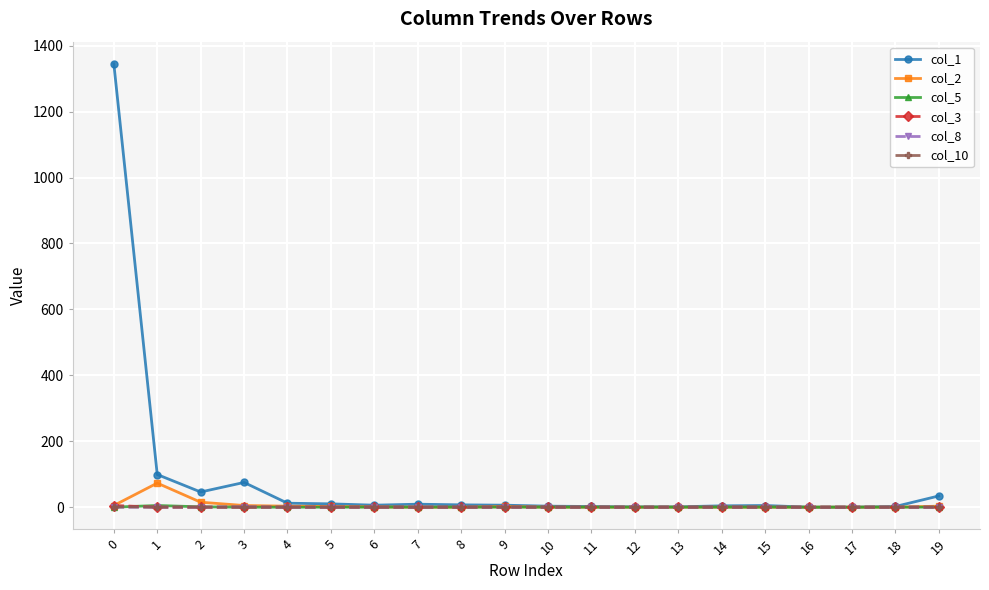

Which series has the largest range (max minus min)?

col_1